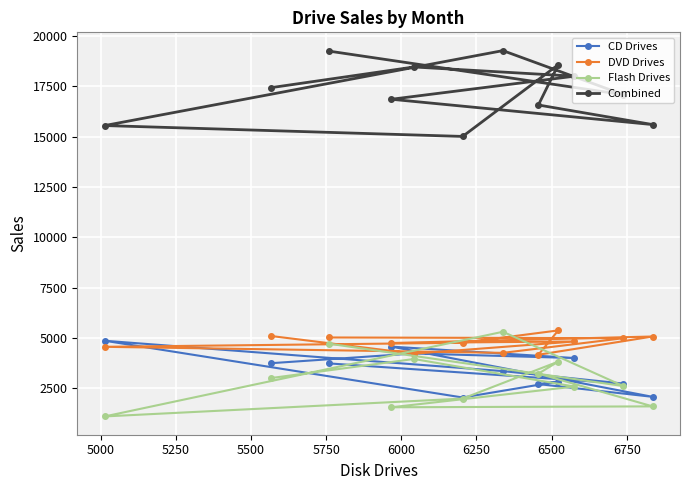

At how many categories does at least one series exceed 8556?

12